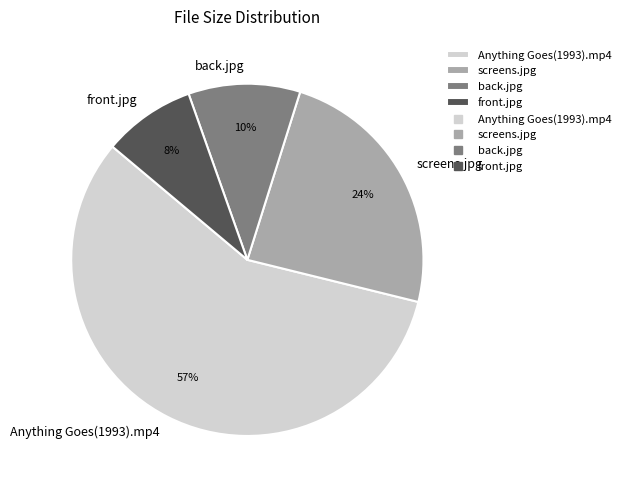

Combined, do back.jpg and front.jpg account for over 50%?

No